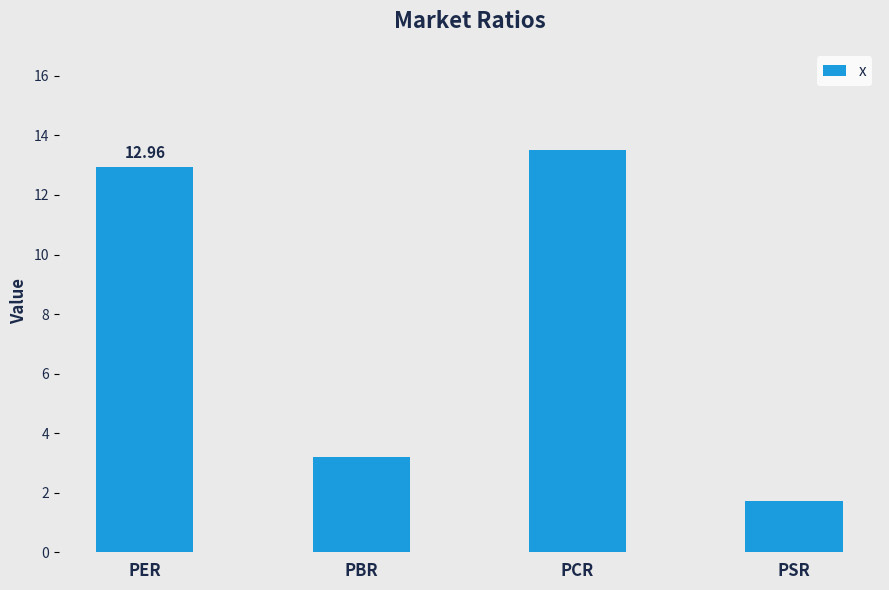

What is the difference between the maximum and minimum values?

11.8